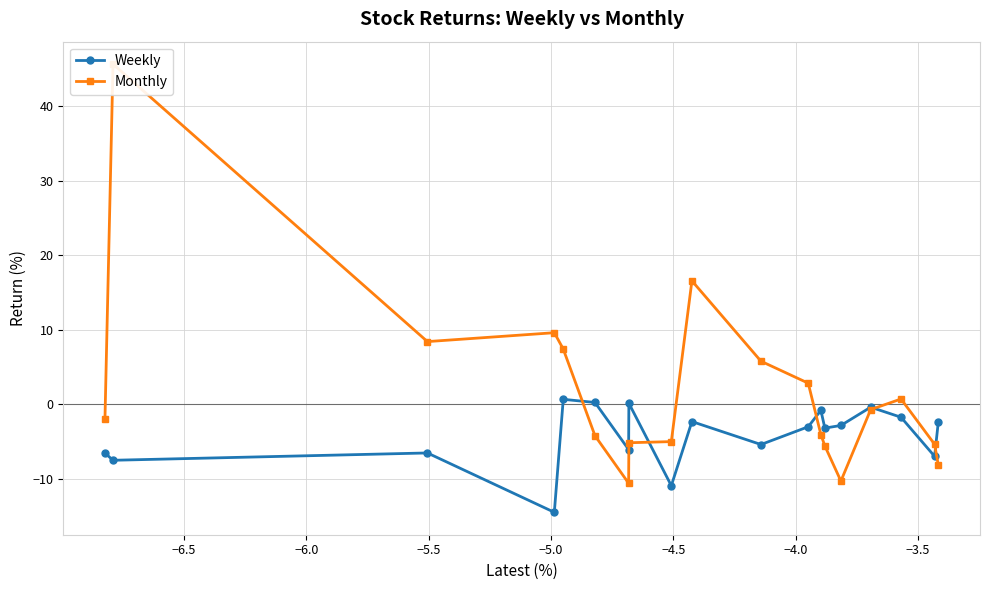

Where do Monthly and Weekly first cross each other?

−5.0 and −4.5